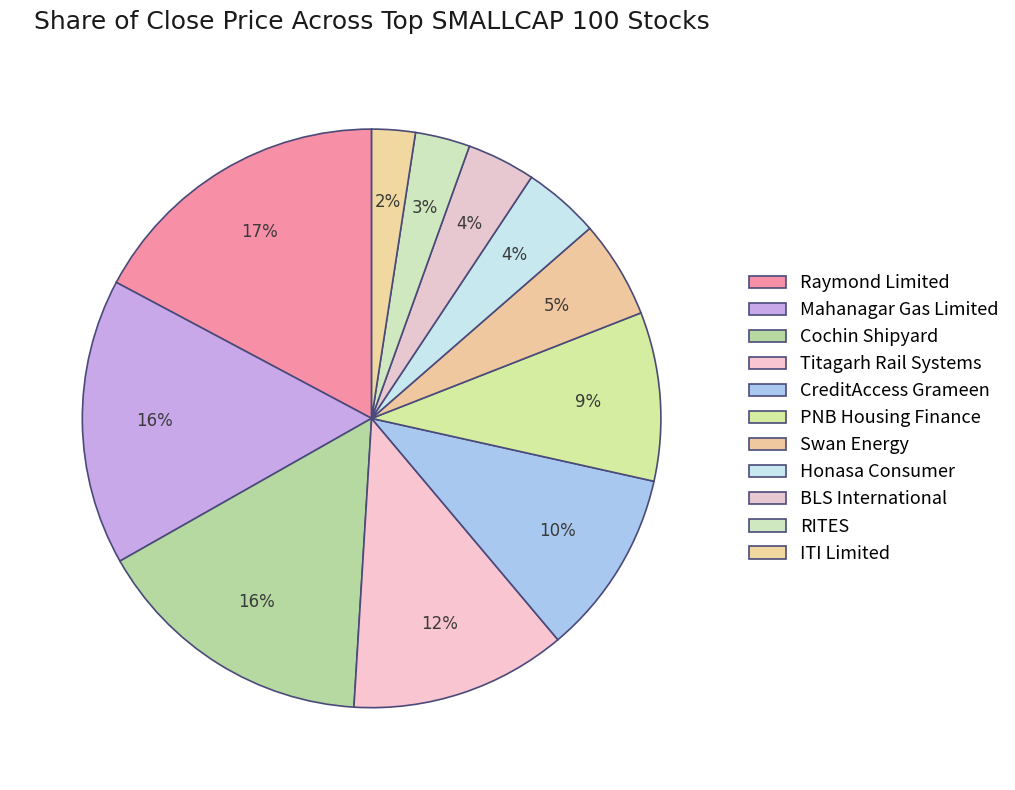

True or false: Cochin Shipyard accounts for 10% of the total.

False